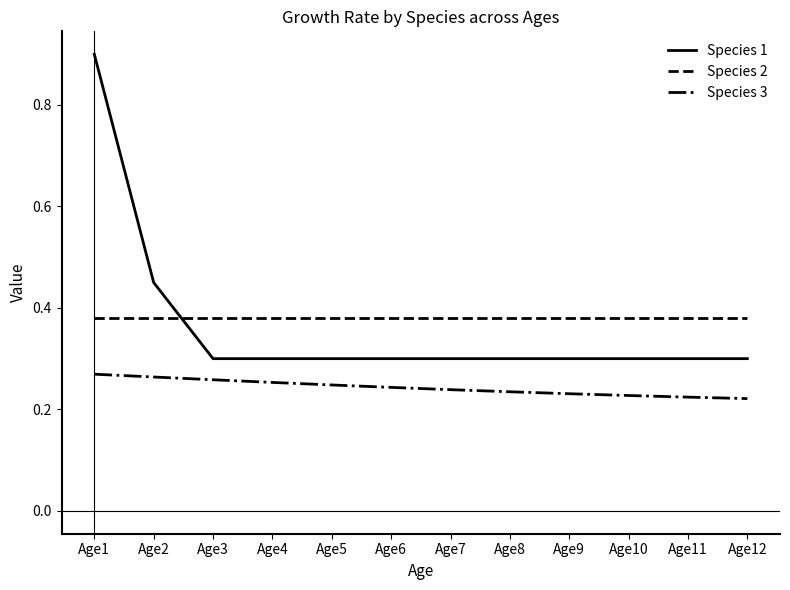

What is the greatest value displayed?

0.9